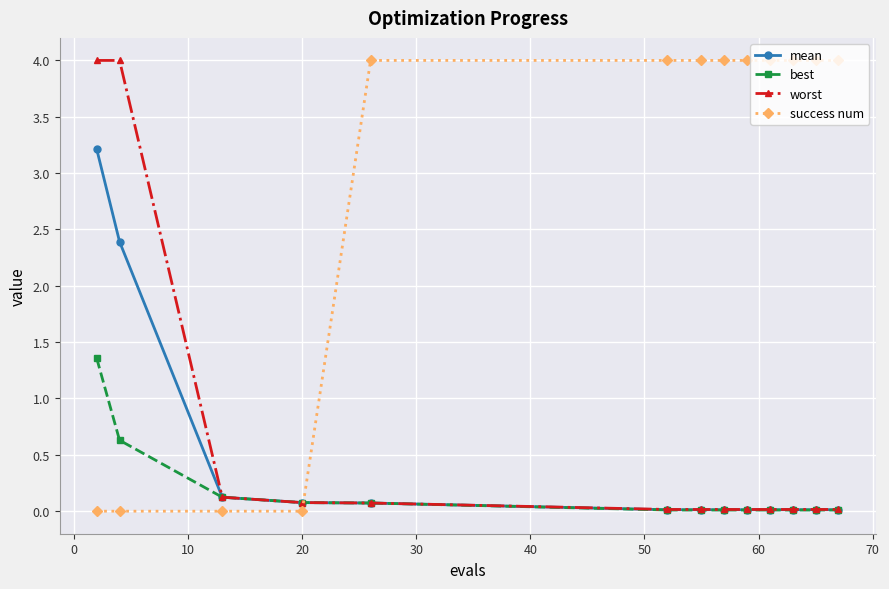

At how many categories does at least one series exceed 2?

11